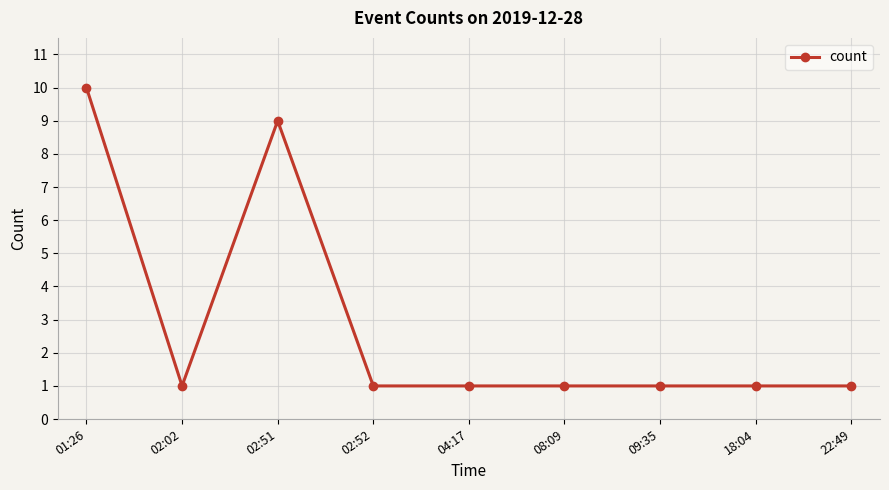

Reading right to left, extract all data points from this chart.

1	1	1	1	1	1	9	1	10